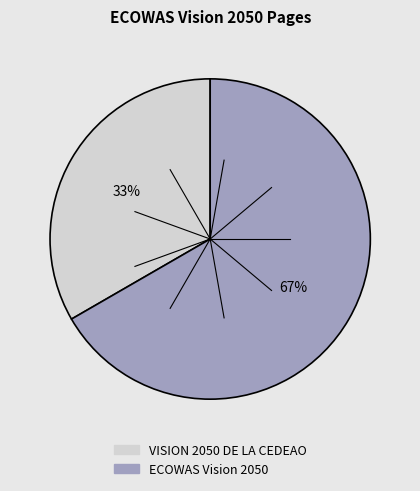

To the nearest percent, what percentage of the pie is VISION 2050 DE LA CEDEAO?

33%